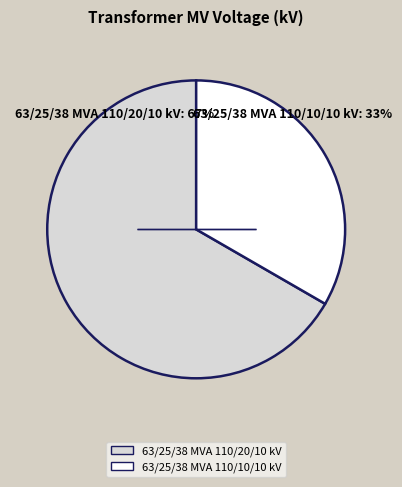

To the nearest percent, what is the average slice percentage?

50%